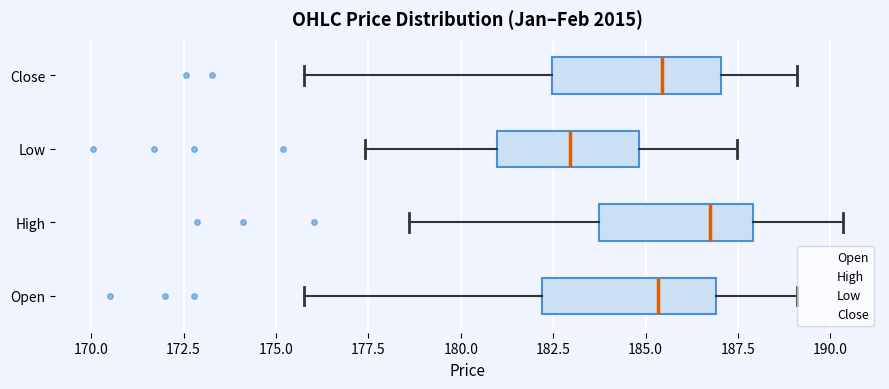

Reading bottom to top, transcribe this box plot: for each box, give where its median line is, the range the box spans, and where its two whiskers end, as read against the x-axis. The values are not printed on the chart, so give them approximately, as read against the axis.

Open: median 185.5, box 182.0 to 187.0, whiskers 175.5 to 189.0
High: median 186.5, box 183.5 to 188.0, whiskers 178.5 to 190.5
Low: median 183.0, box 181.0 to 185.0, whiskers 177.5 to 187.5
Close: median 185.5, box 182.5 to 187.0, whiskers 176.0 to 189.0